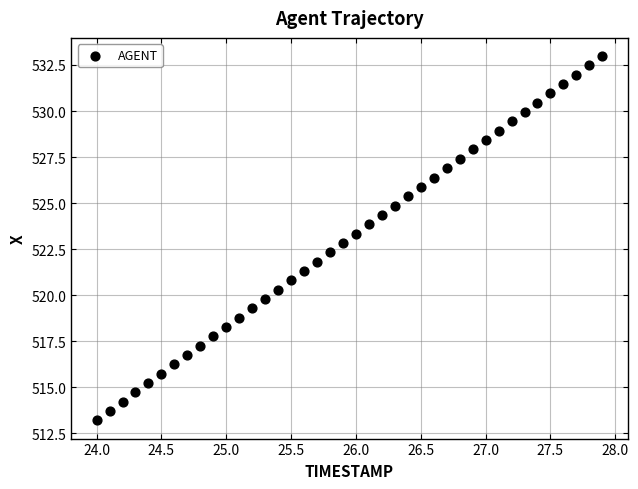

What is the range of X values (max minus min)?

3.9